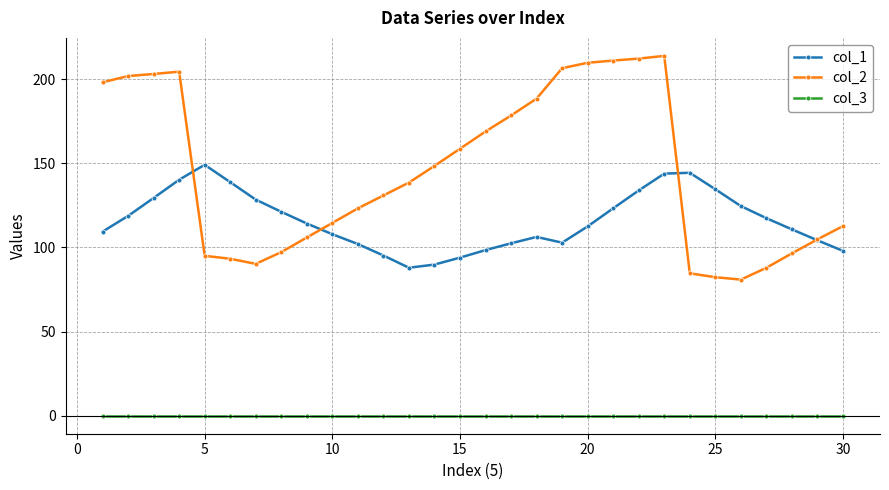

What is the greatest value displayed?

213.8